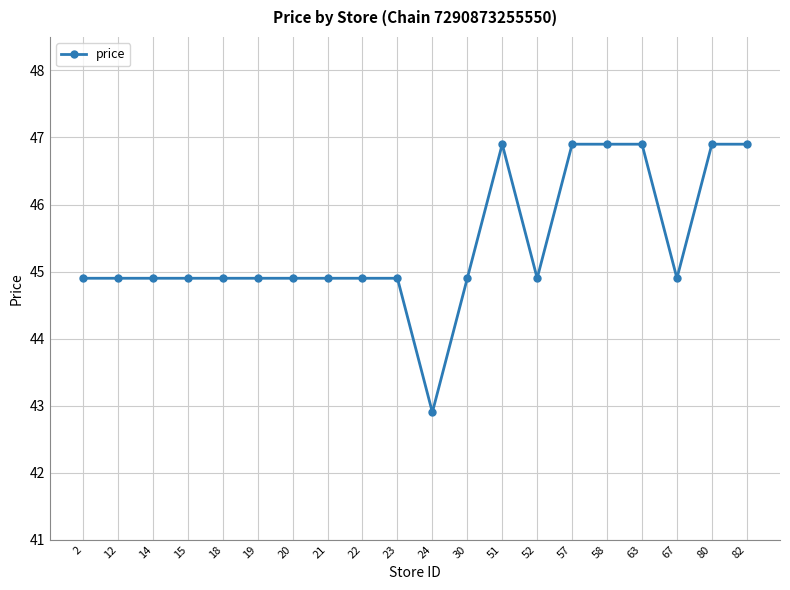

Does the chart have visible grid lines?

Yes